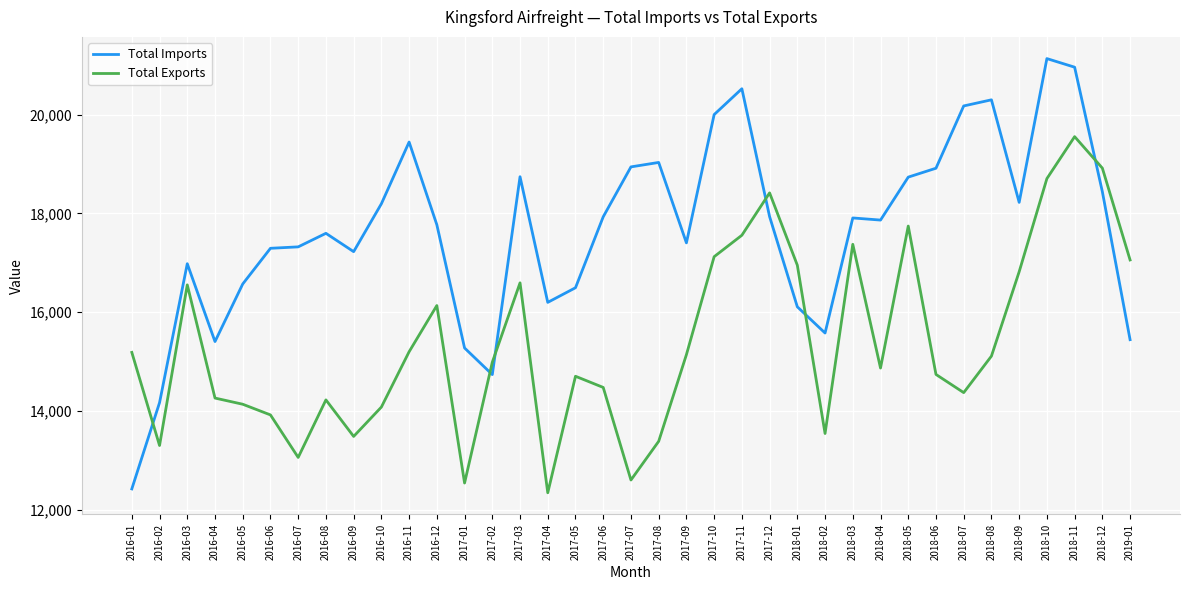

Where do Total Exports and Total Imports first cross each other?

2016-01 and 2016-02